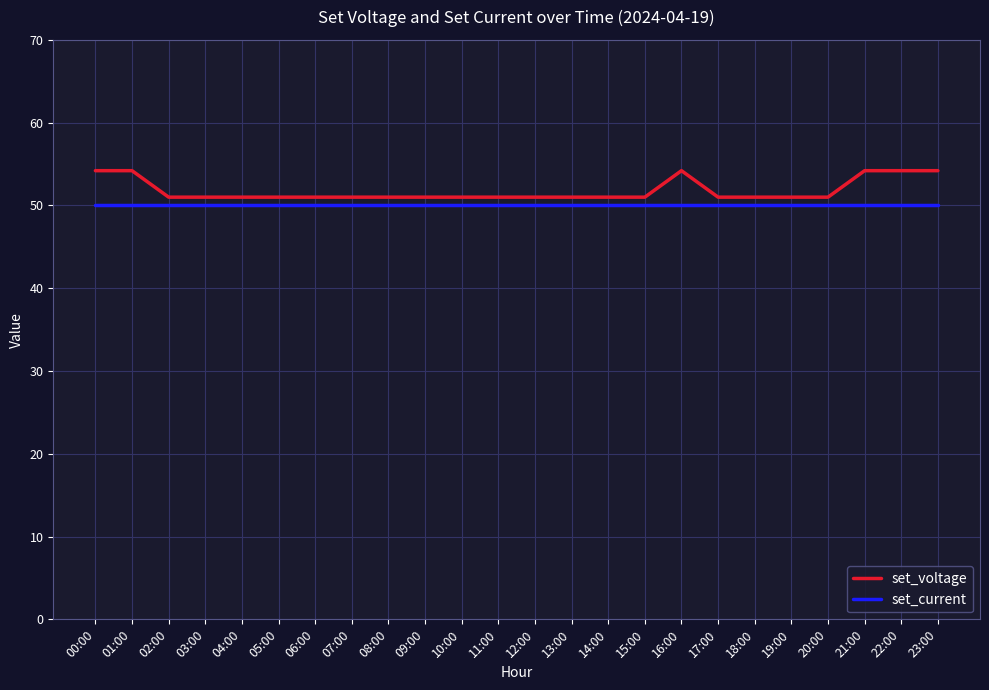

List the series in order of their peak value, lowest first.

set_current, set_voltage